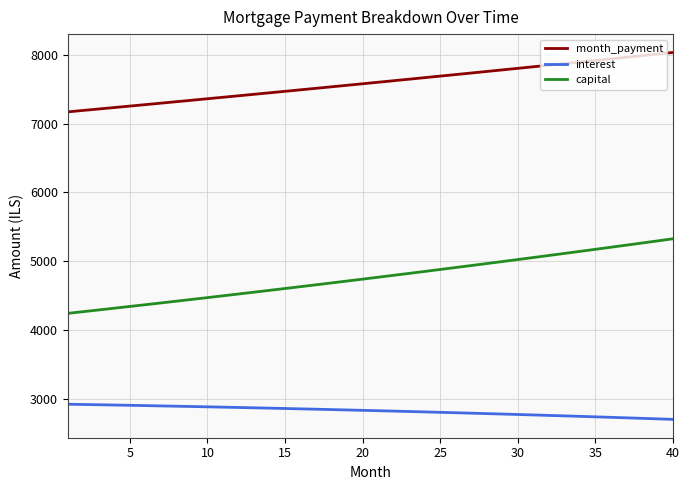

True or false: interest and capital intersect in this chart.

False